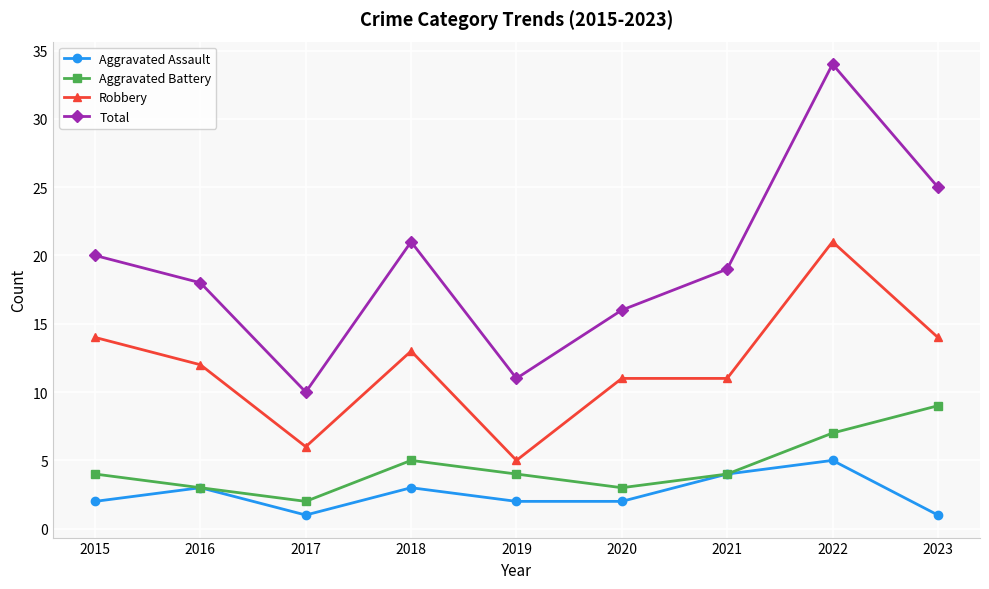

What is the spread (max minus min) of values at 2023?

24